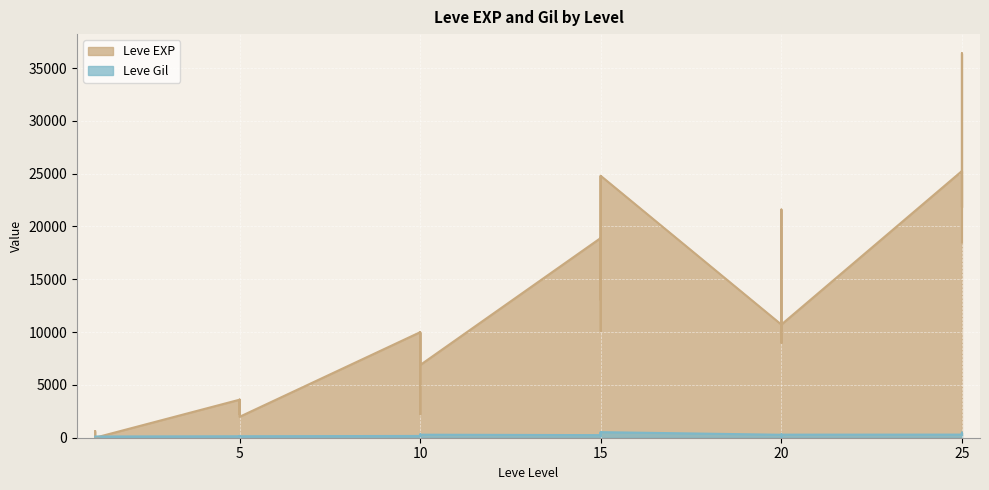

What is the sum of all Leve Gil values?

7345